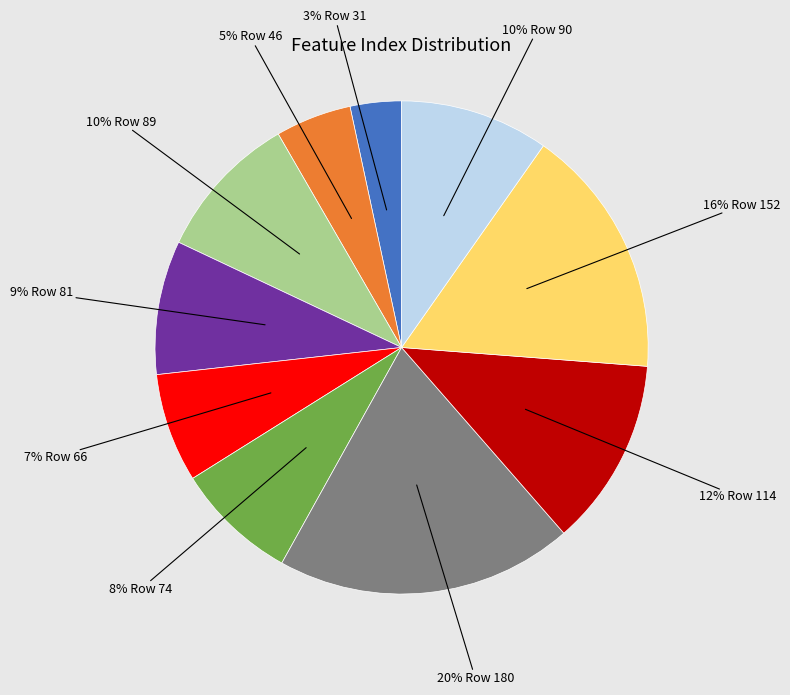

To the nearest percent, what is the average slice percentage?

10%